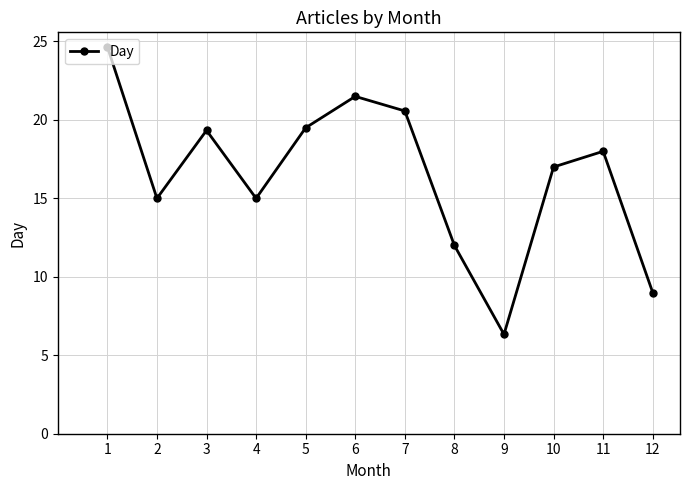

How many data points does each series have?

12